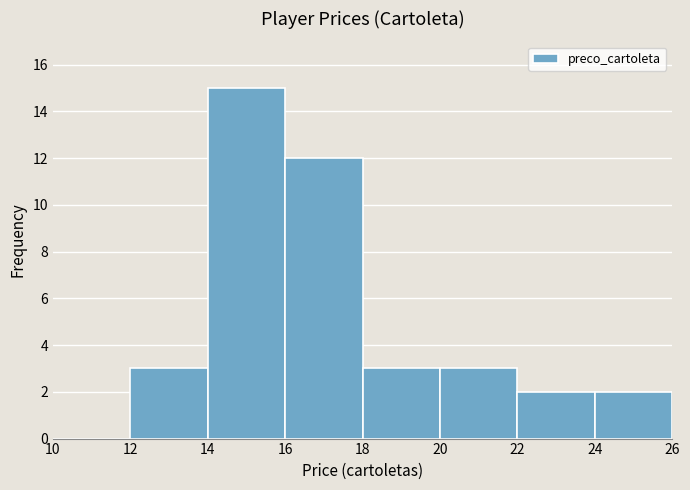

Reading left to right, transcribe this chart: for each bar, give the range it covers on the x-axis and its height. The values are not printed on the chart, so give them approximately, as read against the axis.

10 to 12: 0
12 to 14: 3
14 to 16: 15
16 to 18: 12
18 to 20: 3
20 to 22: 3
22 to 24: 2
24 to 26: 2